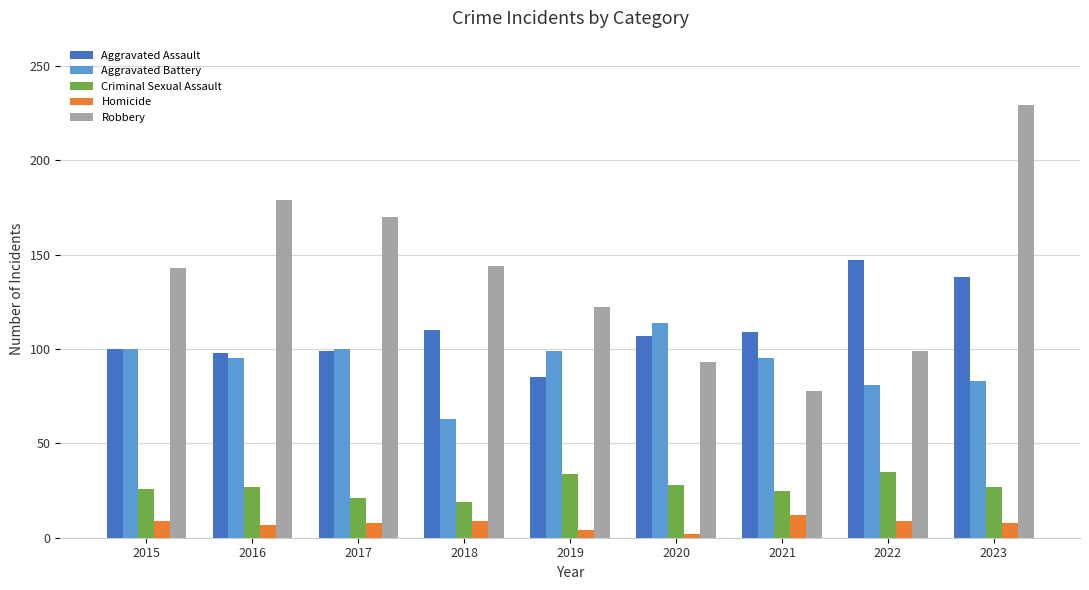

Rank the series at 2021 from lowest to highest value.

Homicide, Criminal Sexual Assault, Robbery, Aggravated Battery, Aggravated Assault